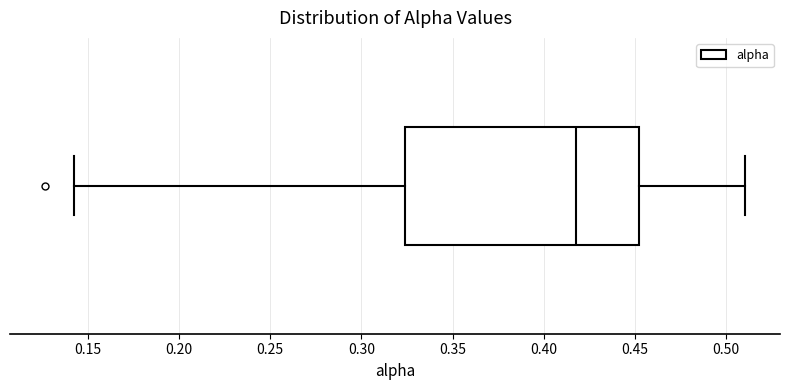

Read this box plot against the x-axis: the position of the median line, the range covered by the box, and the ends of both whiskers. The values are not printed on the chart, so give them approximately, as read against the axis.

median 0.420, box 0.325 to 0.450, whiskers 0.145 to 0.510